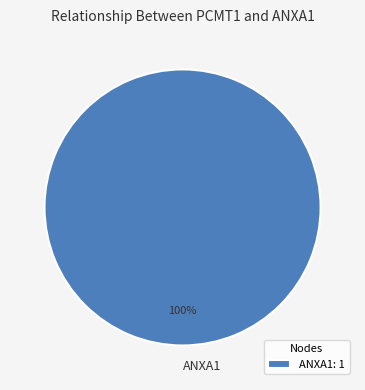

Does any single category account for the majority?

Yes